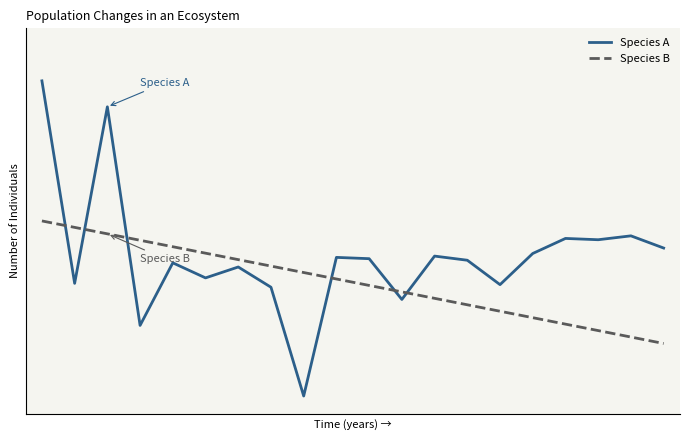

What are all the series names shown in the legend?

Species A, Species B